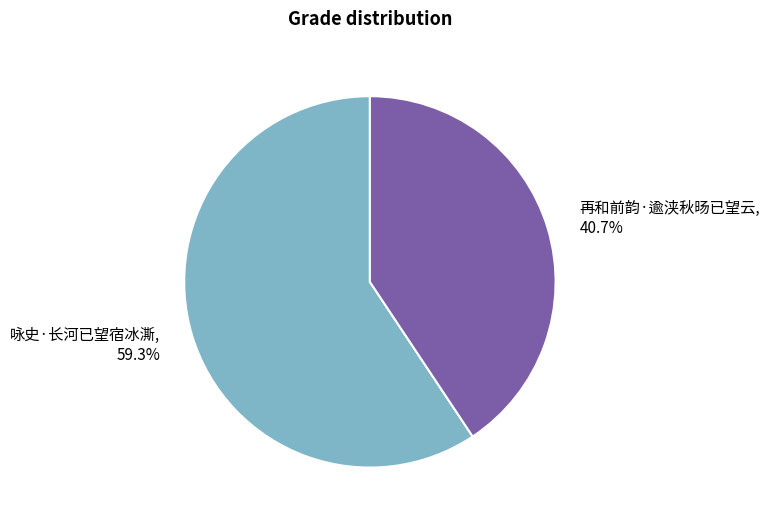

Is there a majority slice in this chart?

Yes